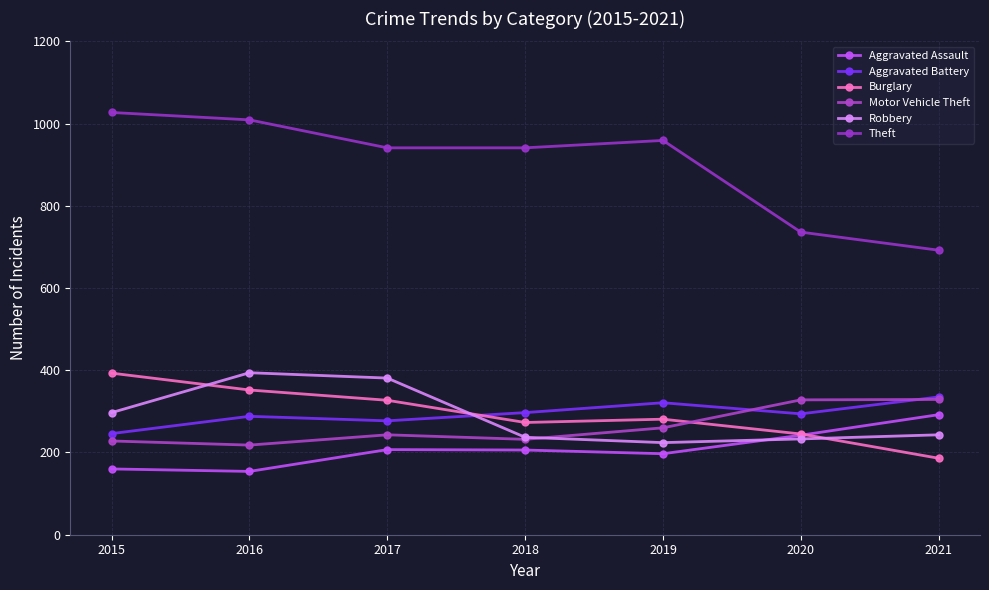

What value does the Burglary series have at 2017, to the nearest 10?

330